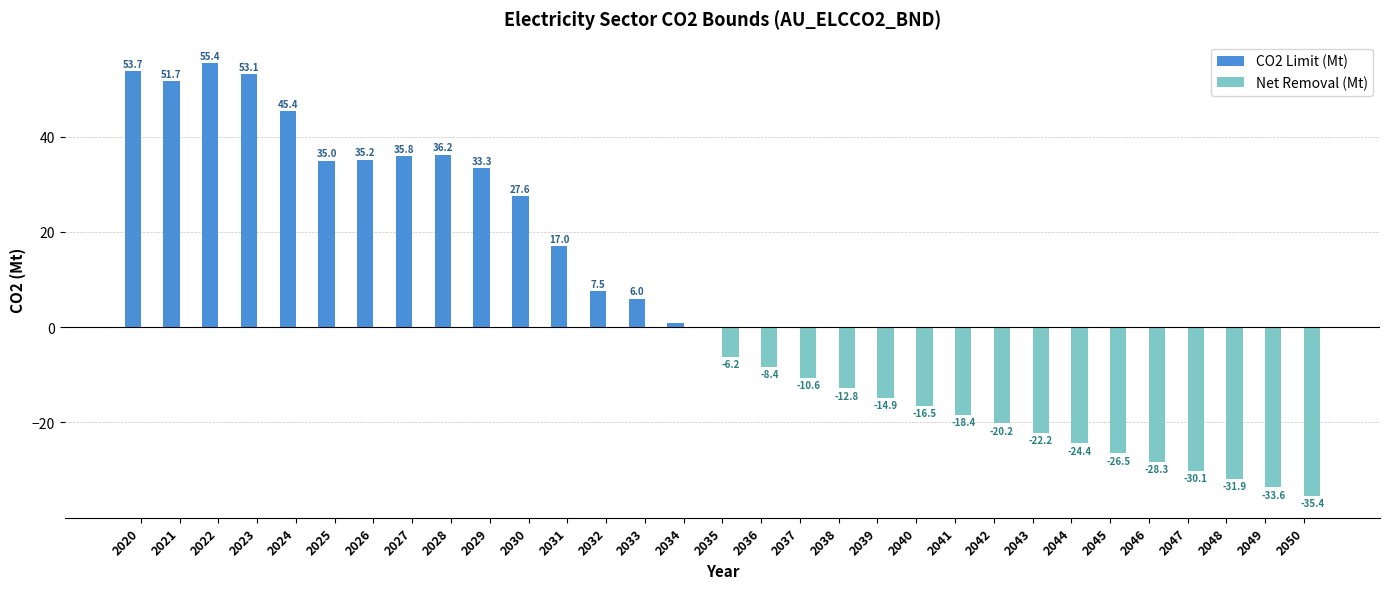

How many groups of bars are there?

31